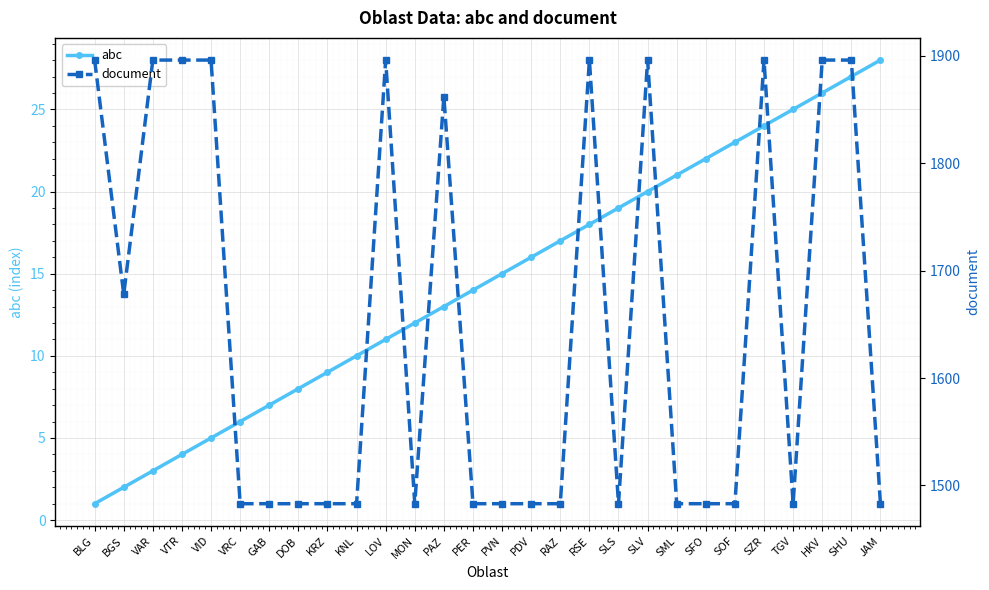

What is the label of the 2nd point from the right?

SHU